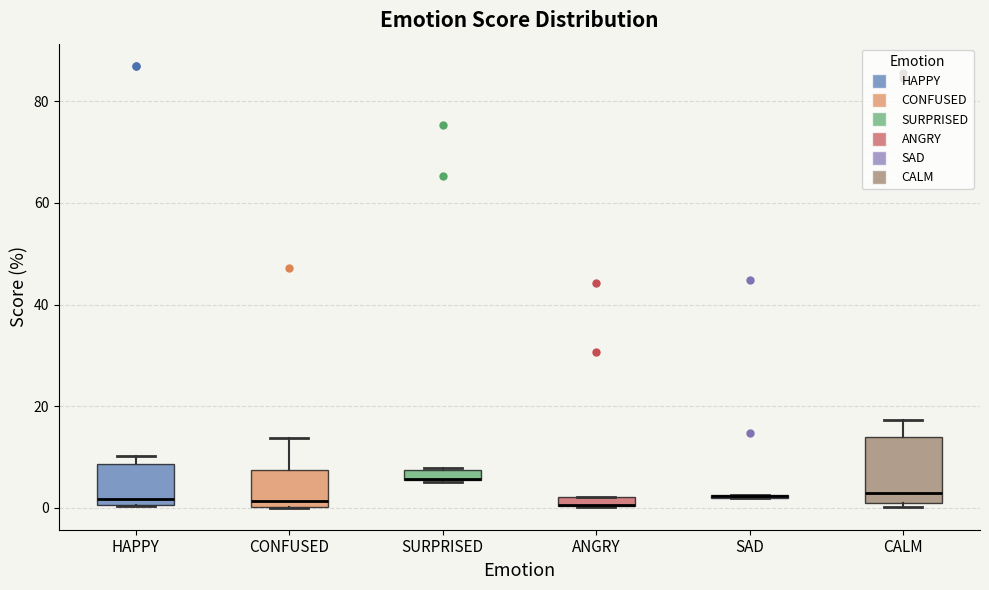

Comparing the boxes themselves (not the whiskers), which one is the tallest?

CALM